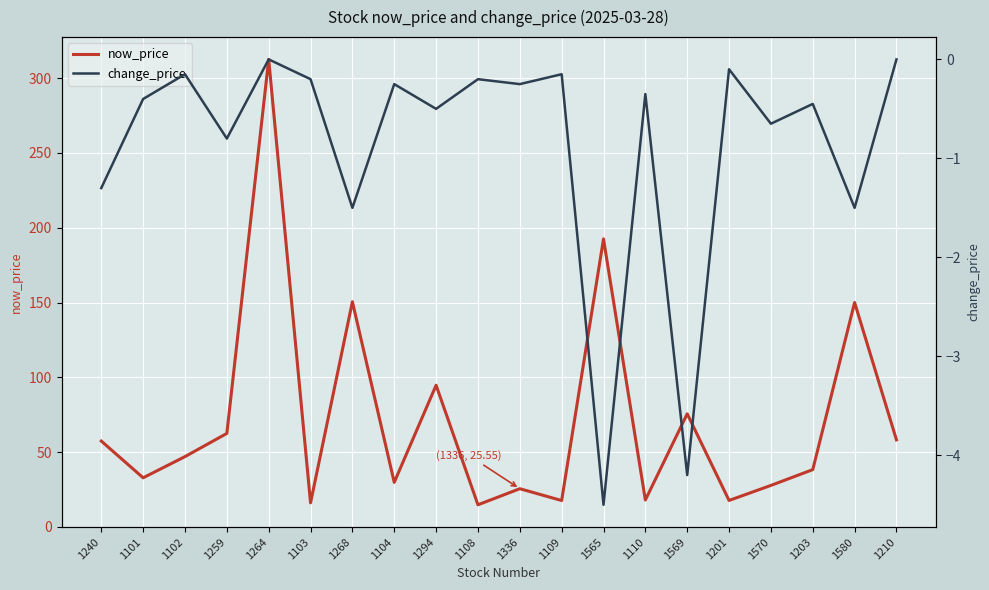

What is the value of the change_price point at the 14th from the left?

-0.3